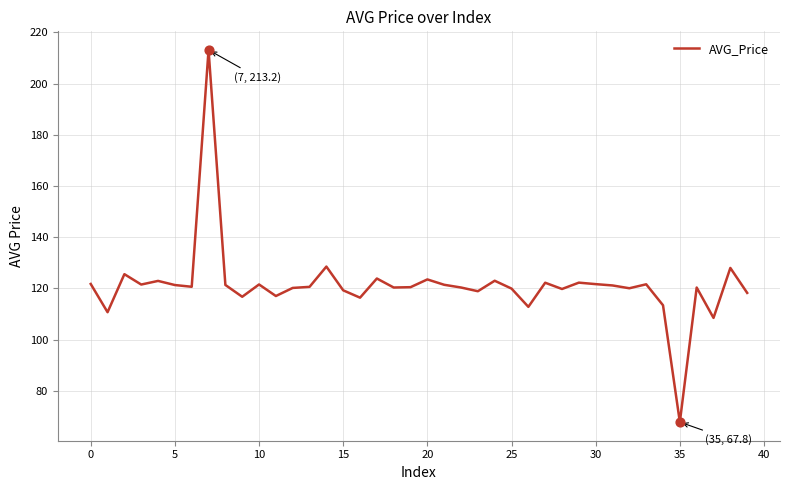

What is the difference between the maximum and minimum values?

145.4